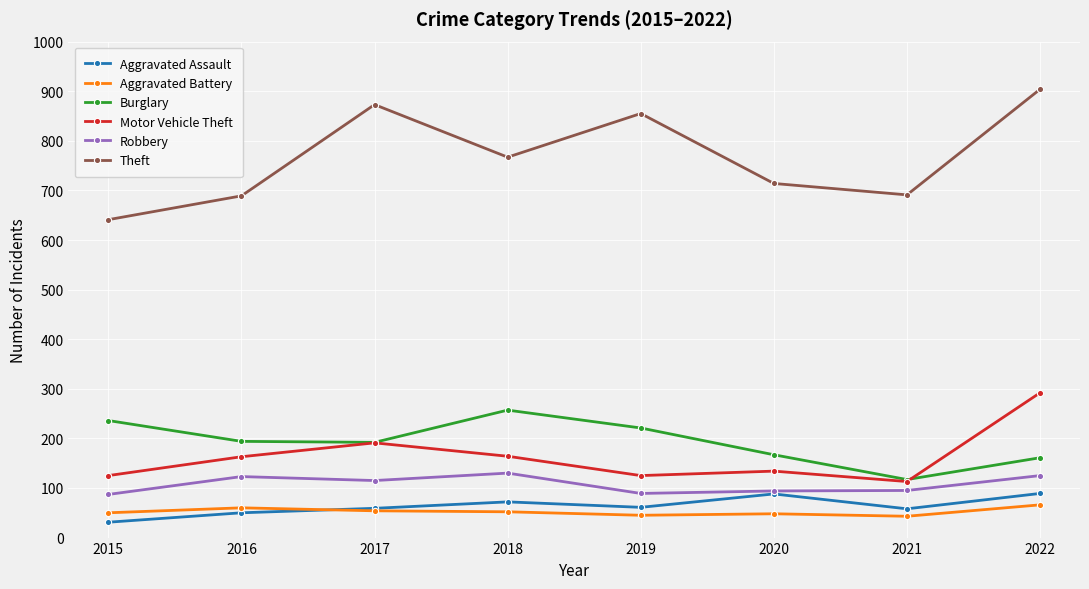

What is the value of the Theft point at the 8th from the left?

904